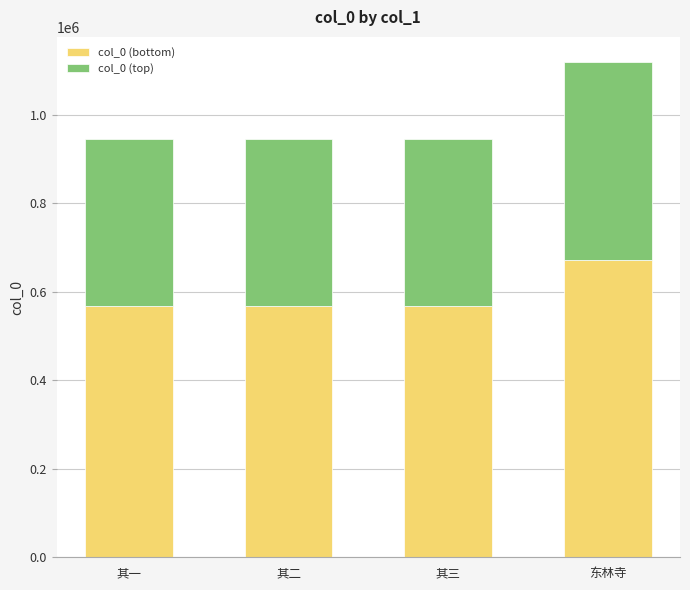

What is the difference between the maximum and second lowest values in the col_0 (bottom) series?

104973.0